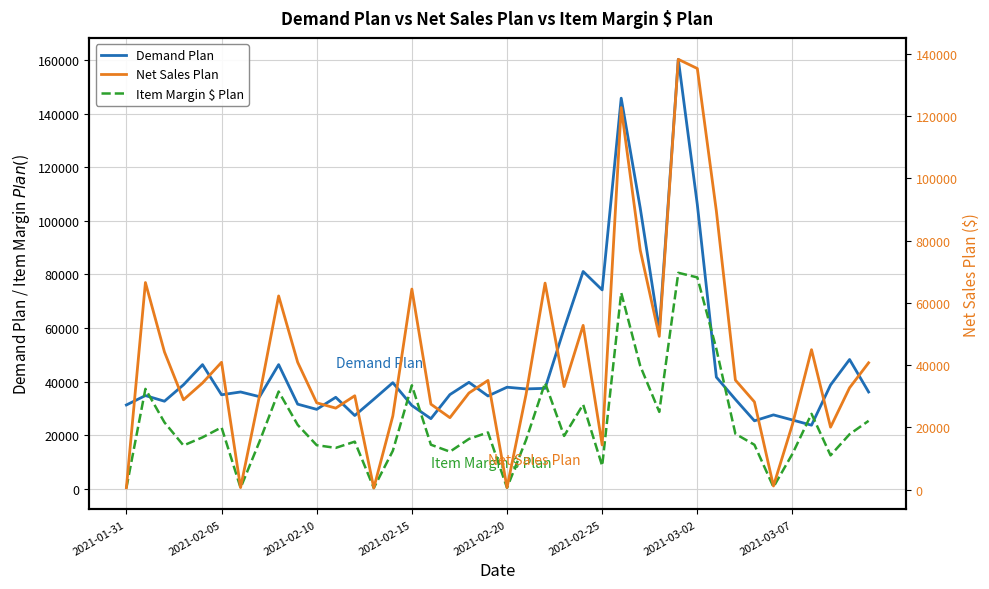

True or false: Demand Plan and Item Margin $ Plan intersect in this chart.

True